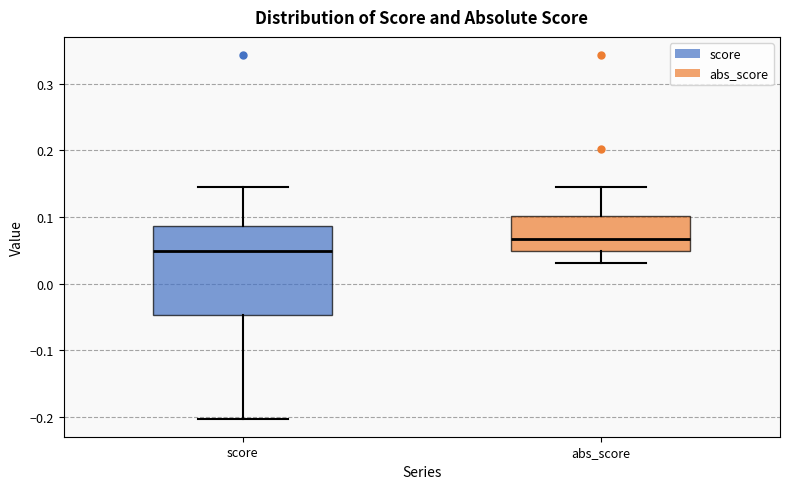

Reading left to right, read every box against the y-axis: the position of its median line, the range the box covers, and the ends of its whiskers. The values are not printed on the chart, so give them approximately, as read against the axis.

score: median 0.05, box -0.05 to 0.09, whiskers -0.20 to 0.14
abs_score: median 0.07, box 0.05 to 0.10, whiskers 0.03 to 0.14